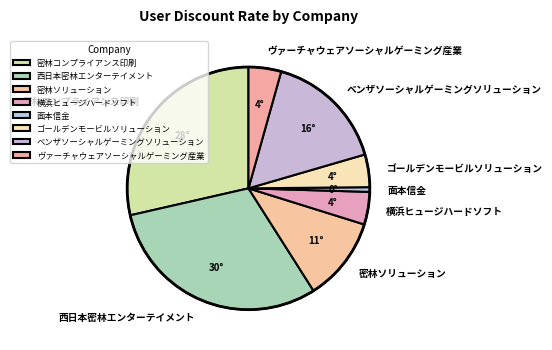

Is there any slice that represents more than half of the pie?

No